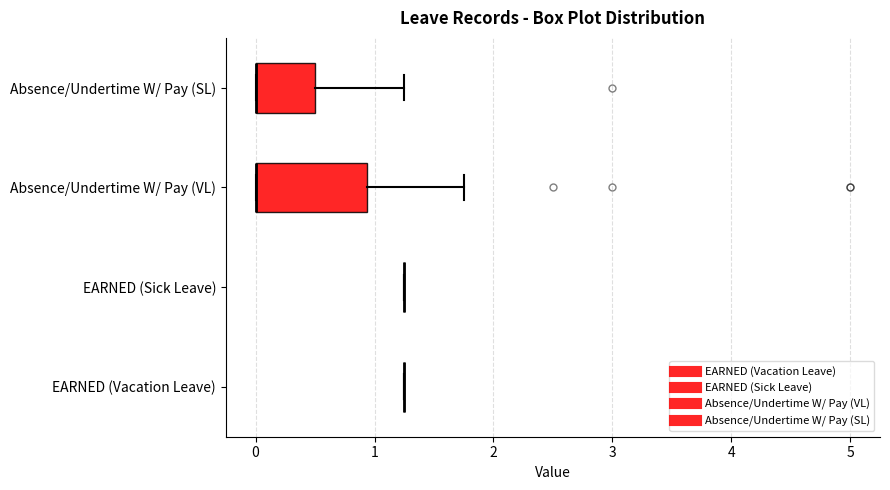

Which box is the widest, from its left edge to its right edge?

Absence/Undertime W/ Pay (VL)